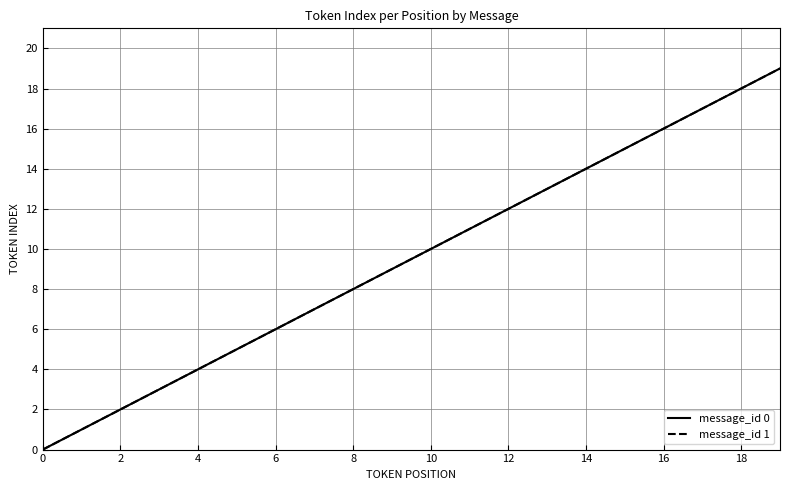

Which series has the largest range (max minus min)?

message_id 0